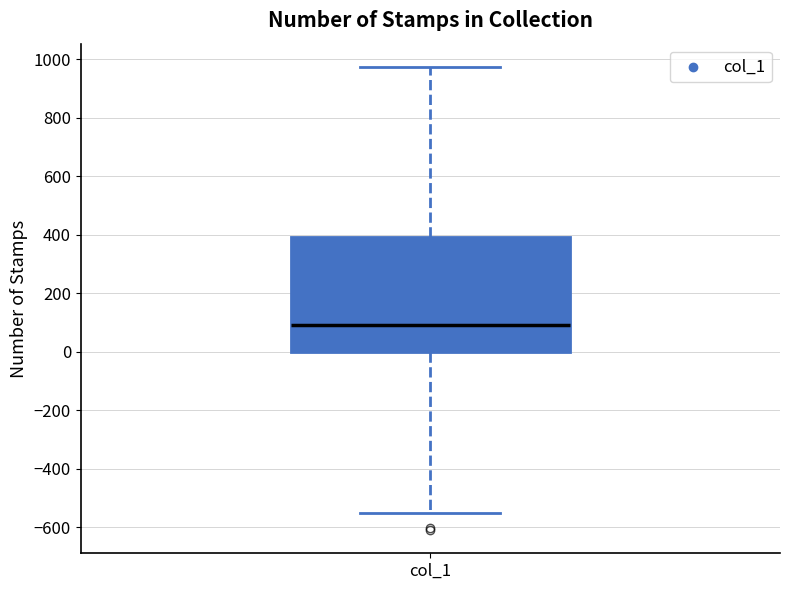

Transcribe this box plot: give where the median line is, the range the box spans, and where the two whiskers end, as read against the y-axis. The values are not printed on the chart, so give them approximately, as read against the axis.

median 100, box 0 to 400, whiskers -560 to 980